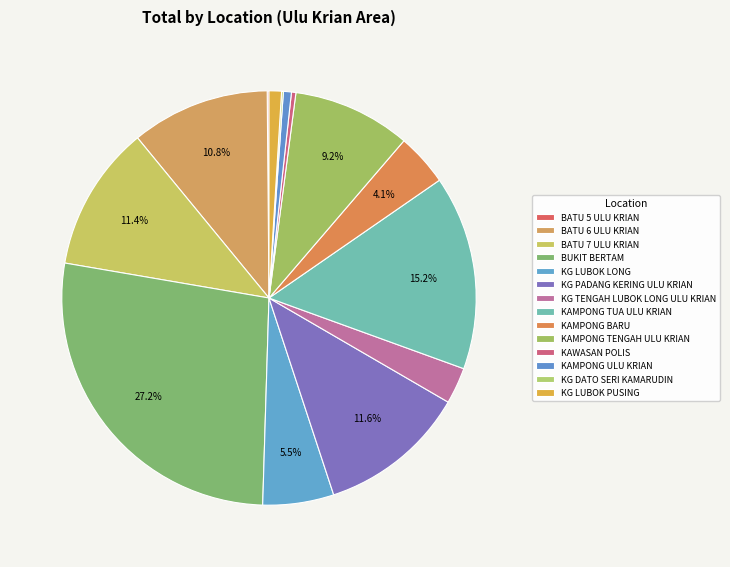

What percentage is the KG TENGAH LUBOK LONG ULU KRIAN slice, to the nearest percent?

3%